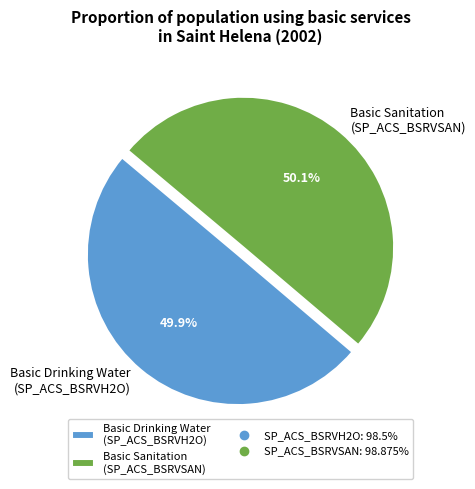

What portion of the pie excludes Basic Drinking Water (SP_ACS_BSRVH2O)?

50.1%